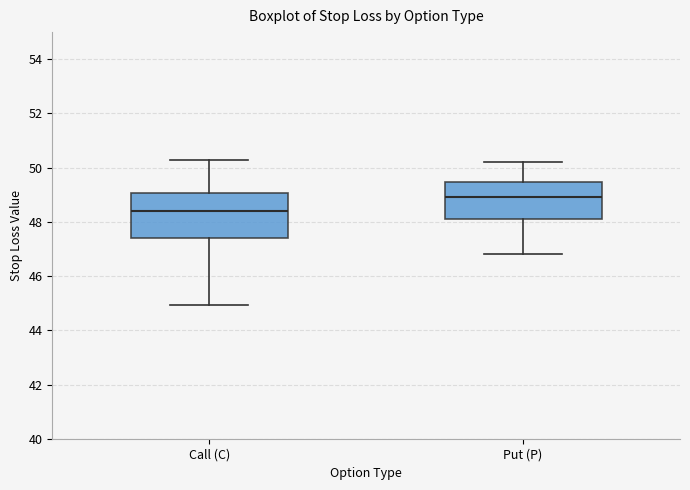

Where is the upper edge of the box for Put (P) on the y-axis? The values are not printed on the chart, so give them approximately, as read against the axis.

49.4